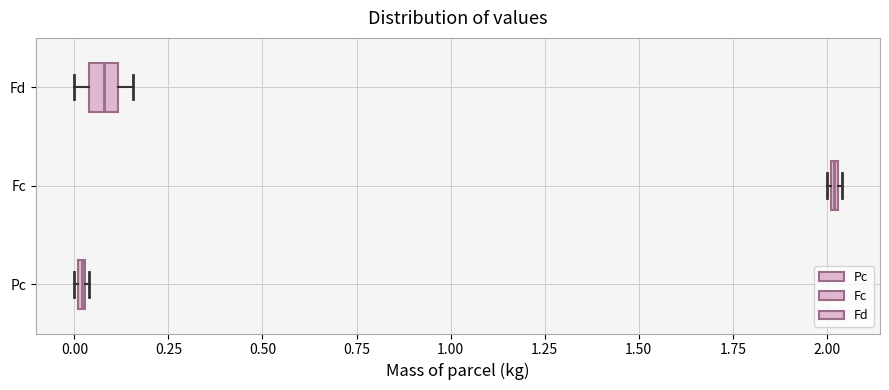

Which box's median line is the furthest to the left?

Pc